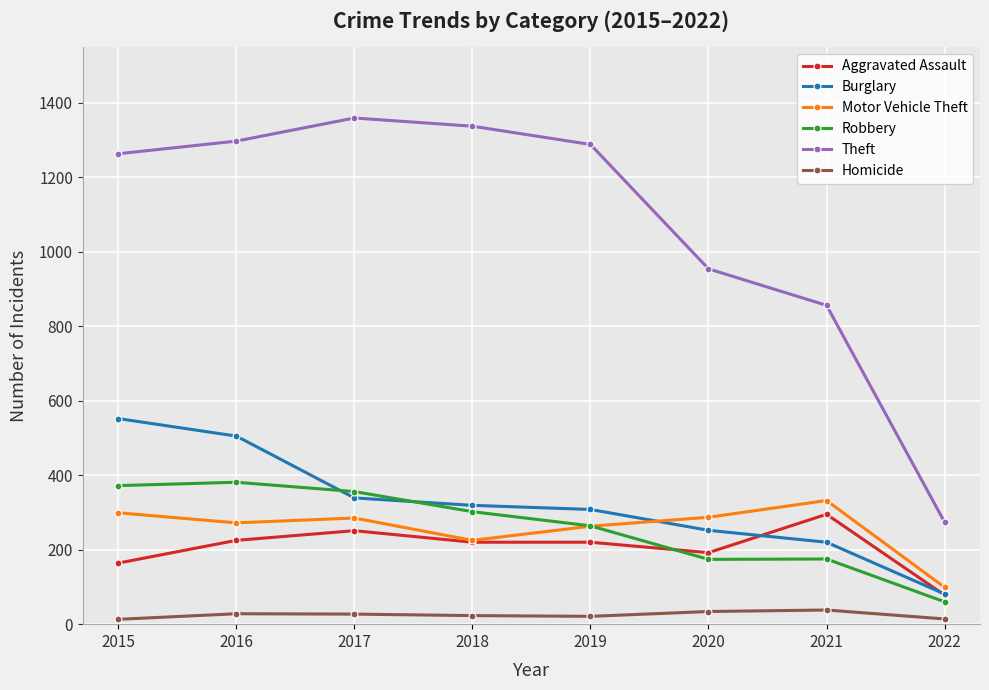

Where does the Burglary series first go above 319?

2015